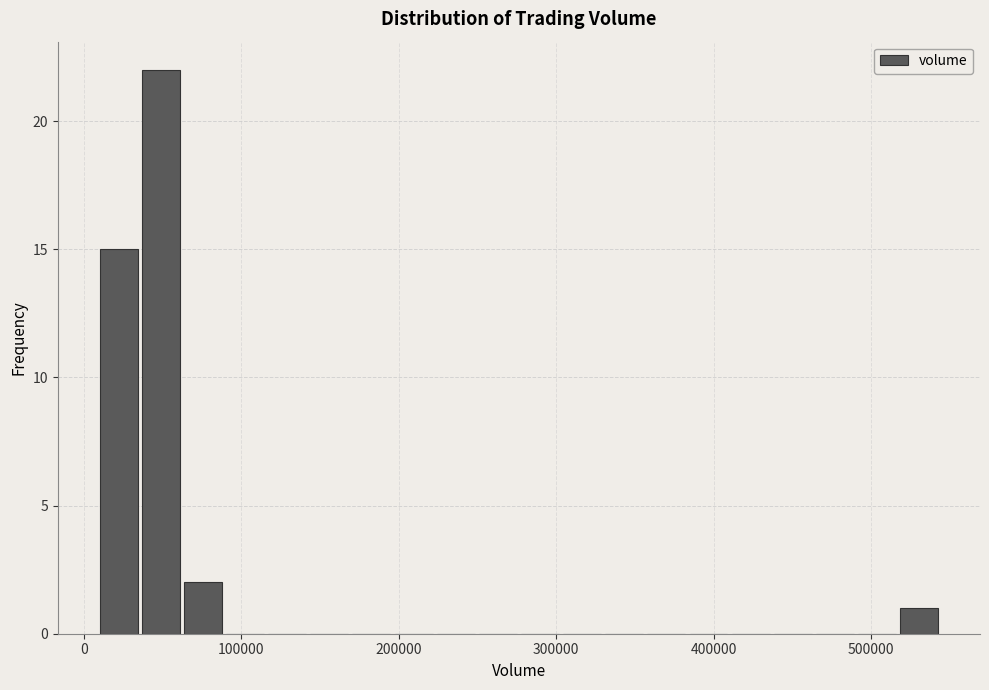

Around what value on the x-axis is the tallest bar? Give the approximate position of its centre, as read against the axis.

50000